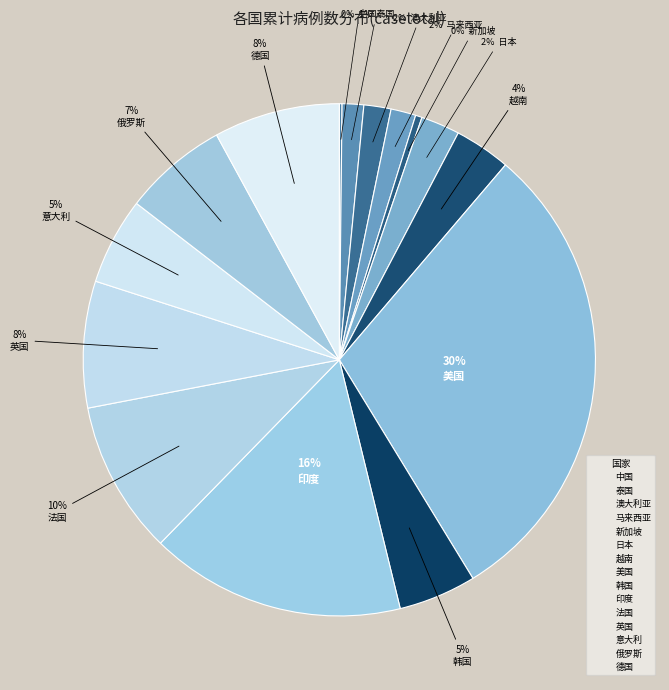

To the nearest percent, what portion does 意大利 represent?

5%